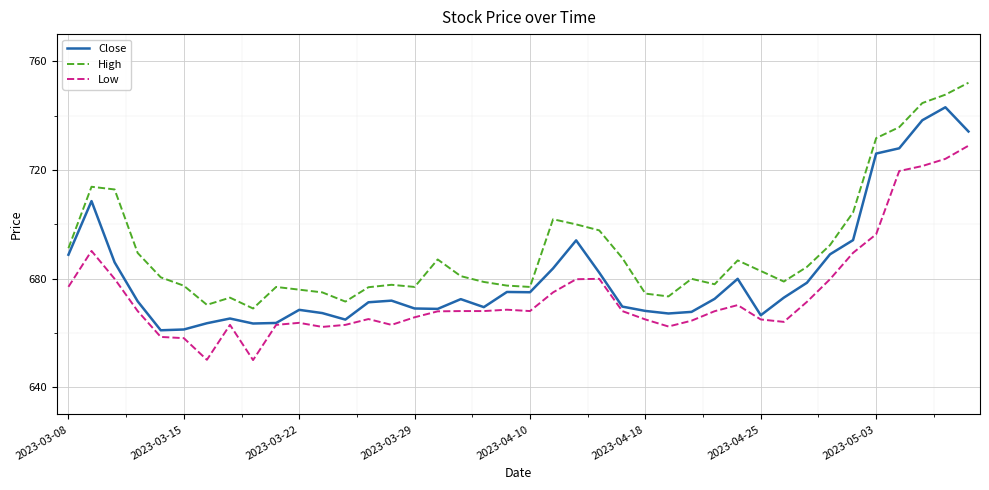

Which series has the largest total across all categories?

High